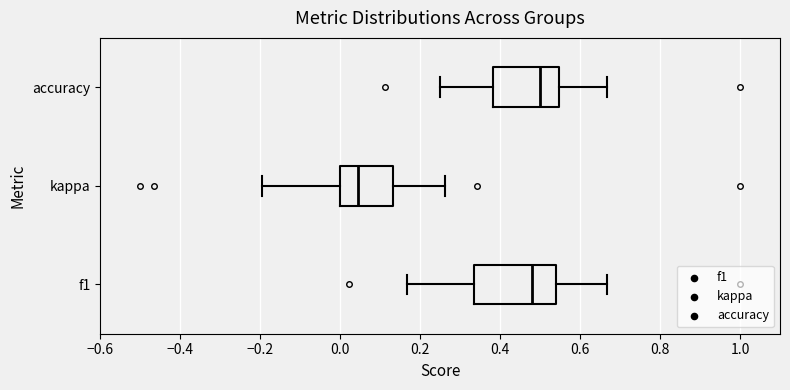

Which box's median line is the furthest to the left?

kappa